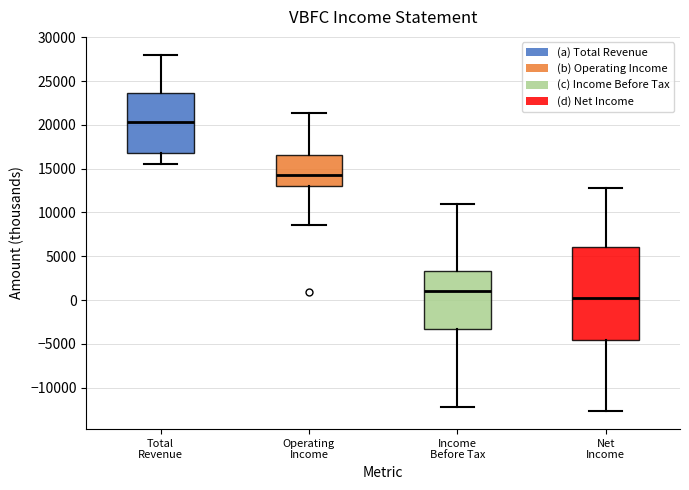

Which box is the tallest, from its lower edge to its upper edge?

Net Income